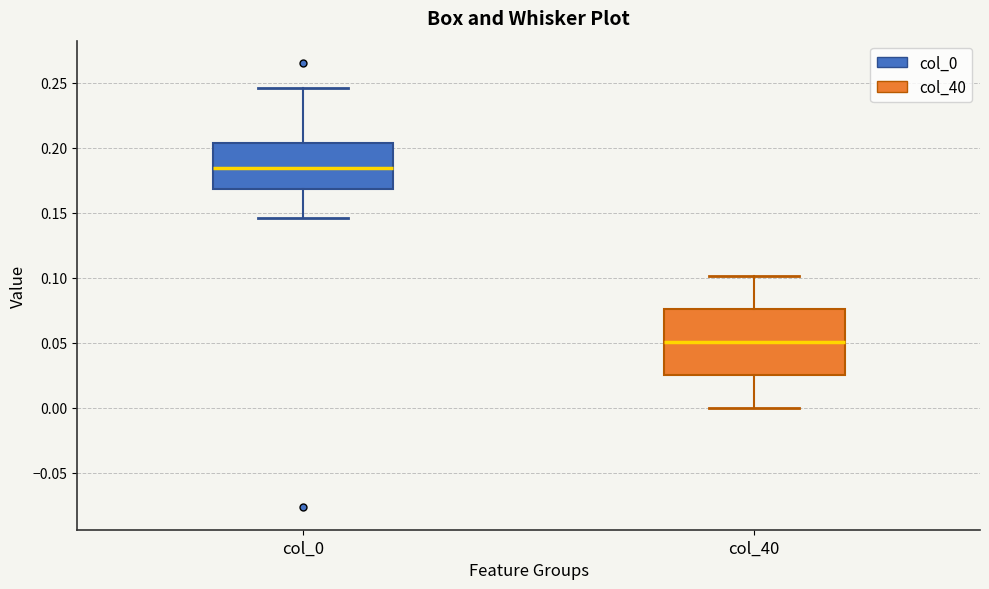

Which box has the highest median line?

col_0